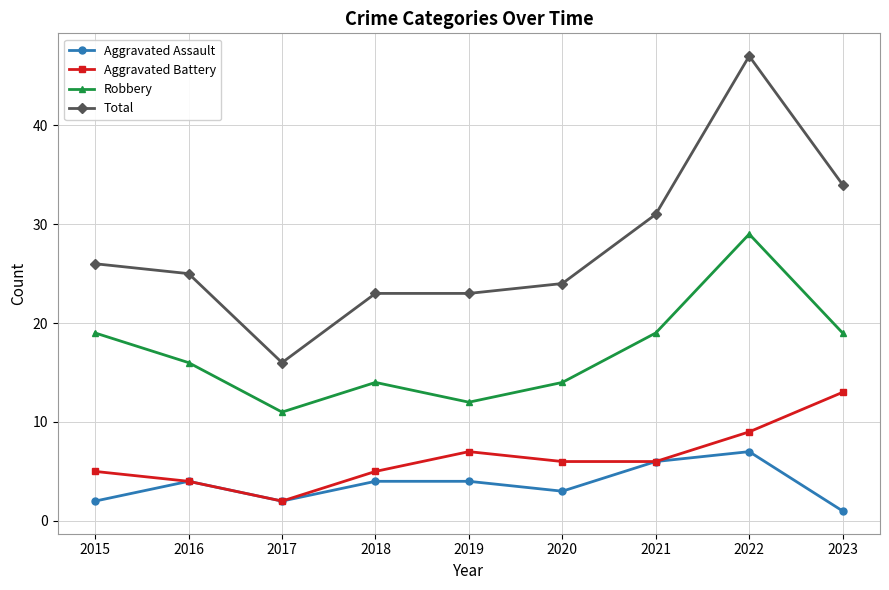

What is the spread (max minus min) of values at 2021?

25